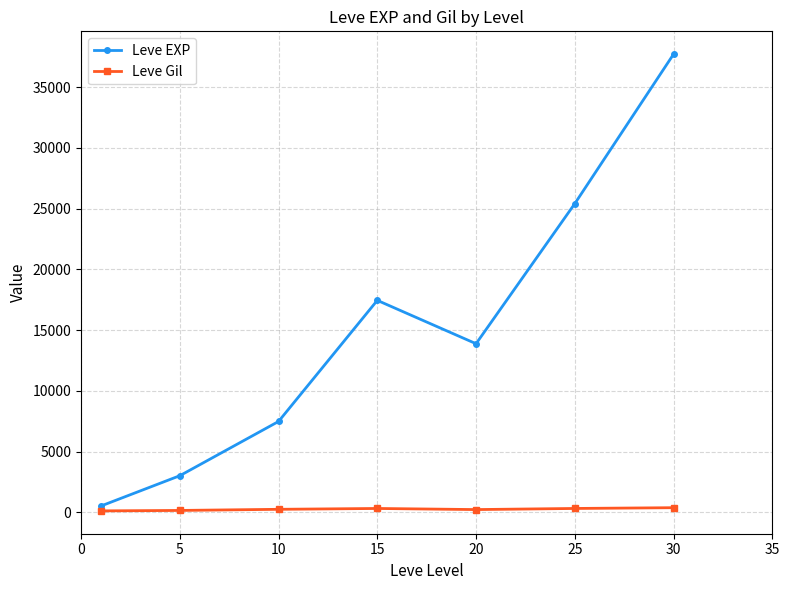

List the series in order of their overall mean, lowest first.

Leve Gil, Leve EXP